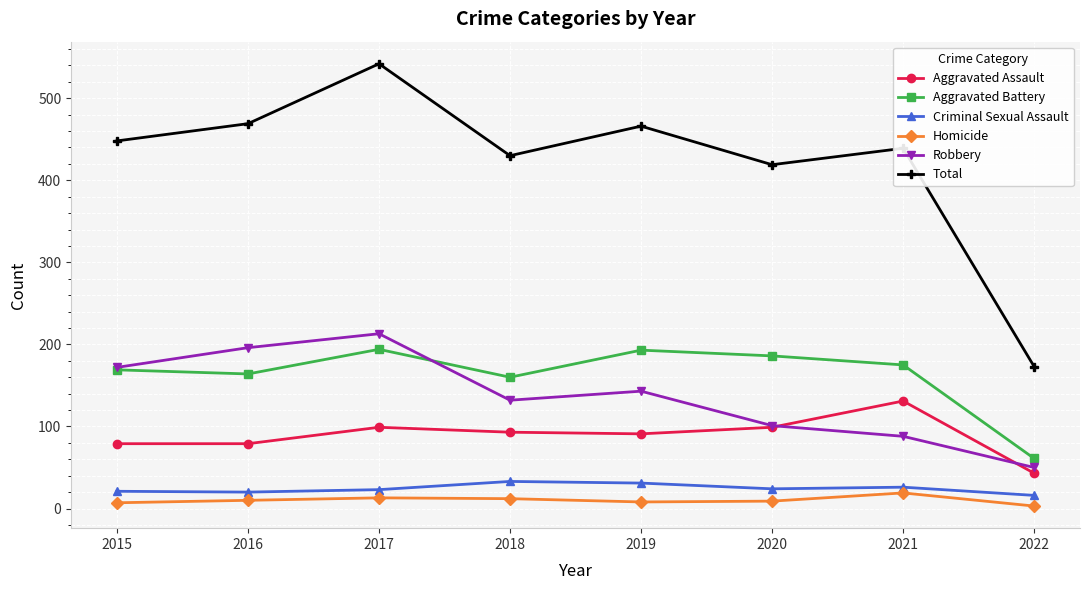

How many series are shown in this chart?

6